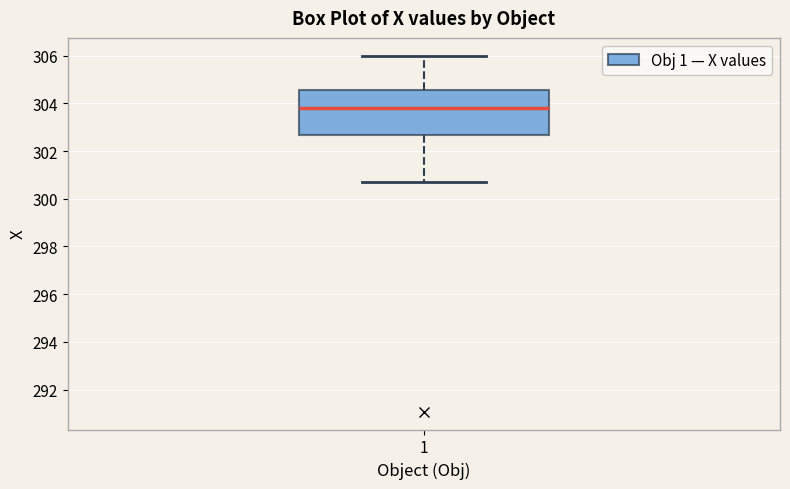

Transcribe this box plot: give where the median line is, the range the box spans, and where the two whiskers end, as read against the y-axis. The values are not printed on the chart, so give them approximately, as read against the axis.

median 303.8, box 302.6 to 304.6, whiskers 300.8 to 306.0